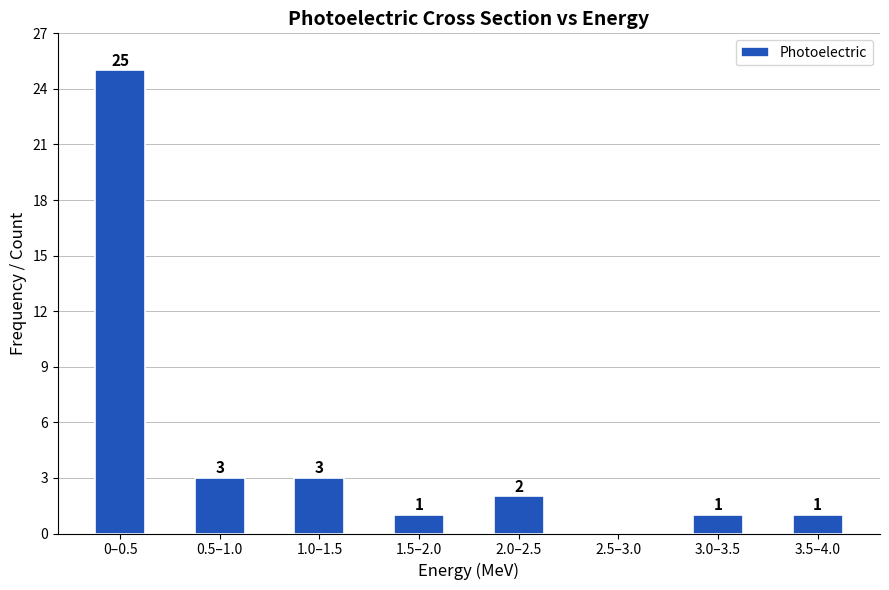

Reading left to right, list all the values displayed in this chart.

0–0.5=25	0.5–1.0=3	1.0–1.5=3	1.5–2.0=1	2.0–2.5=2	2.5–3.0=0	3.0–3.5=1	3.5–4.0=1